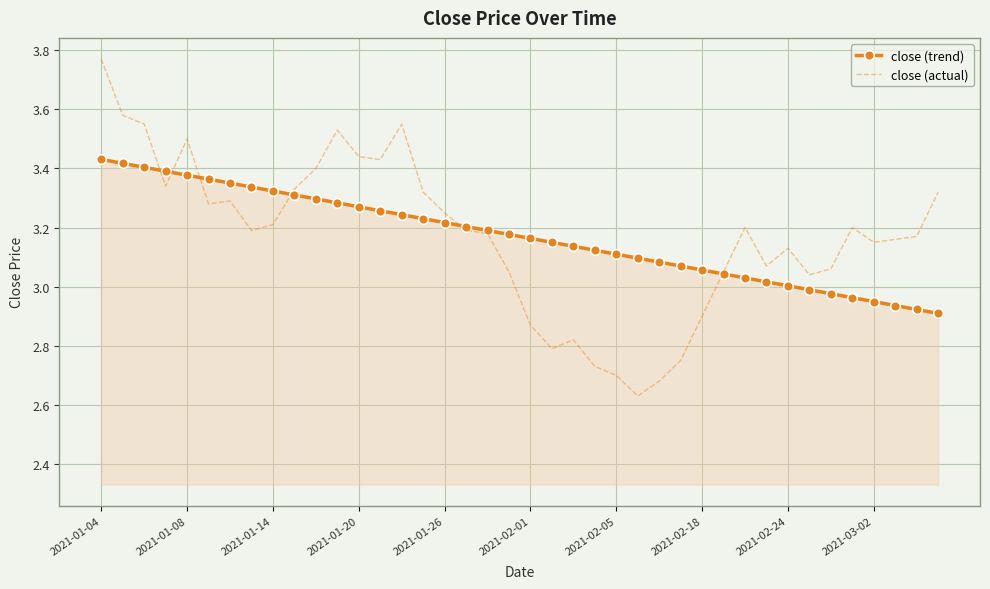

Rank the series by their maximum value, from lowest to highest.

close (trend), close (actual)